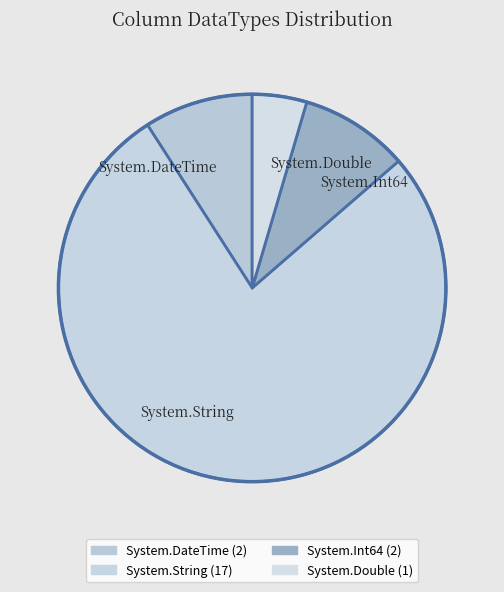

Is System.Int64 the majority of the pie?

No